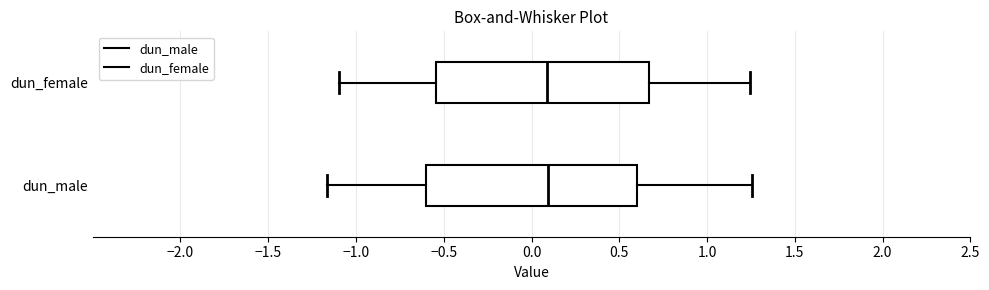

Reading bottom to top, transcribe this box plot: for each box, give where its median line is, the range the box spans, and where its two whiskers end, as read against the x-axis. The values are not printed on the chart, so give them approximately, as read against the axis.

dun_male: median 0.10, box -0.60 to 0.60, whiskers -1.15 to 1.25
dun_female: median 0.10, box -0.55 to 0.65, whiskers -1.10 to 1.25